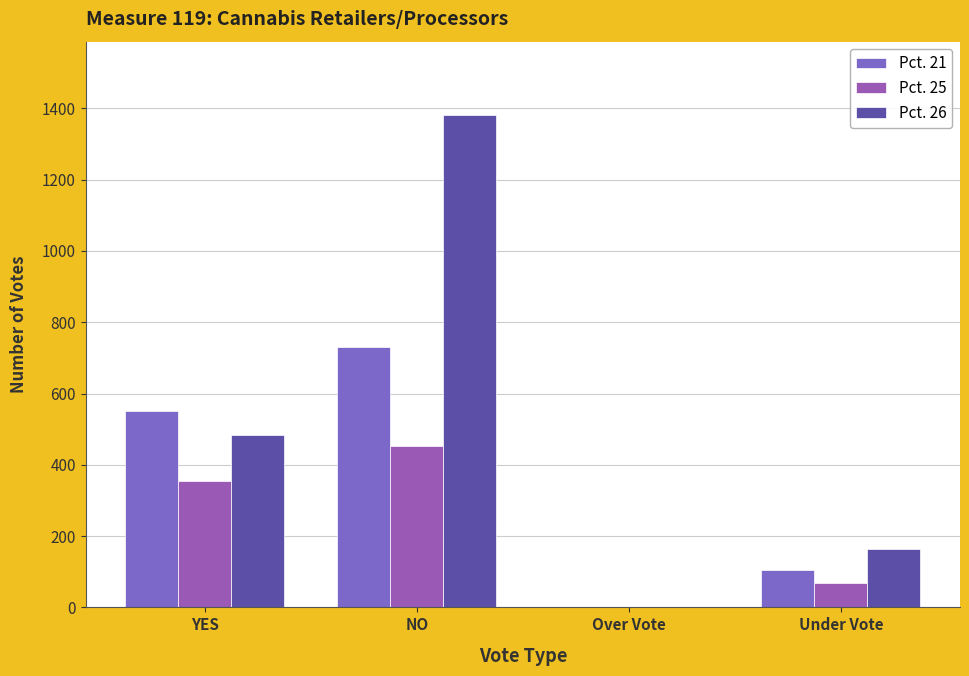

What is the total value across all series at YES?

1387